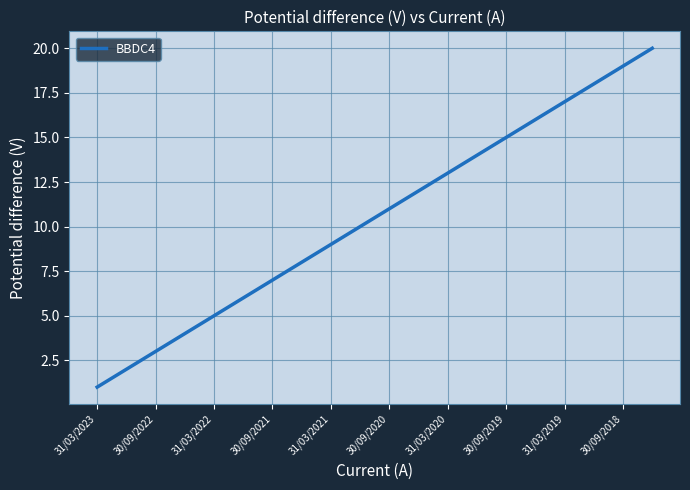

What is the maximum value shown in the chart?

20